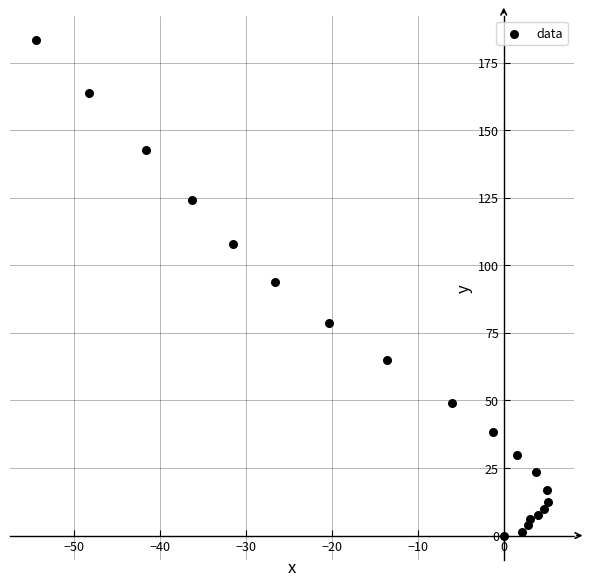

What Y value in the scatter plot is closest to 91?

93.7